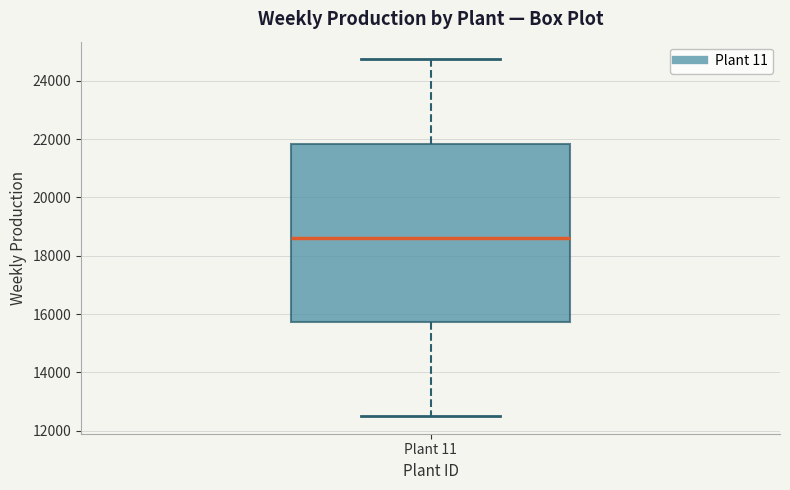

Transcribe this box plot: give where the median line is, the range the box spans, and where the two whiskers end, as read against the y-axis. The values are not printed on the chart, so give them approximately, as read against the axis.

median 18600, box 15800 to 21800, whiskers 12600 to 24800